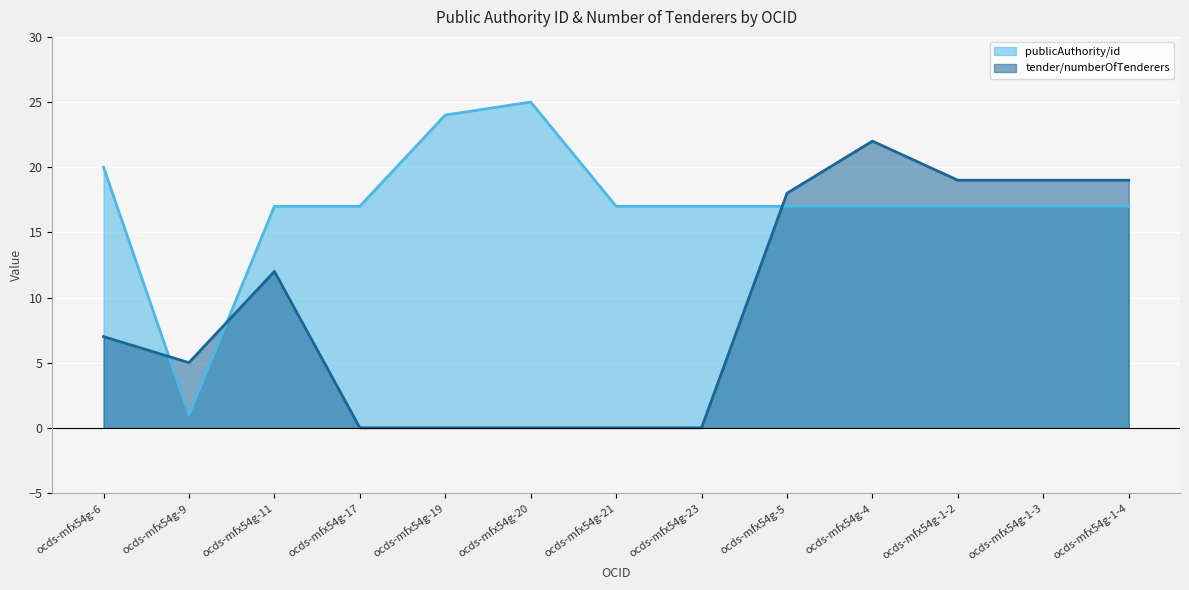

How many values in the tender/numberOfTenderers series exceed 7?

6